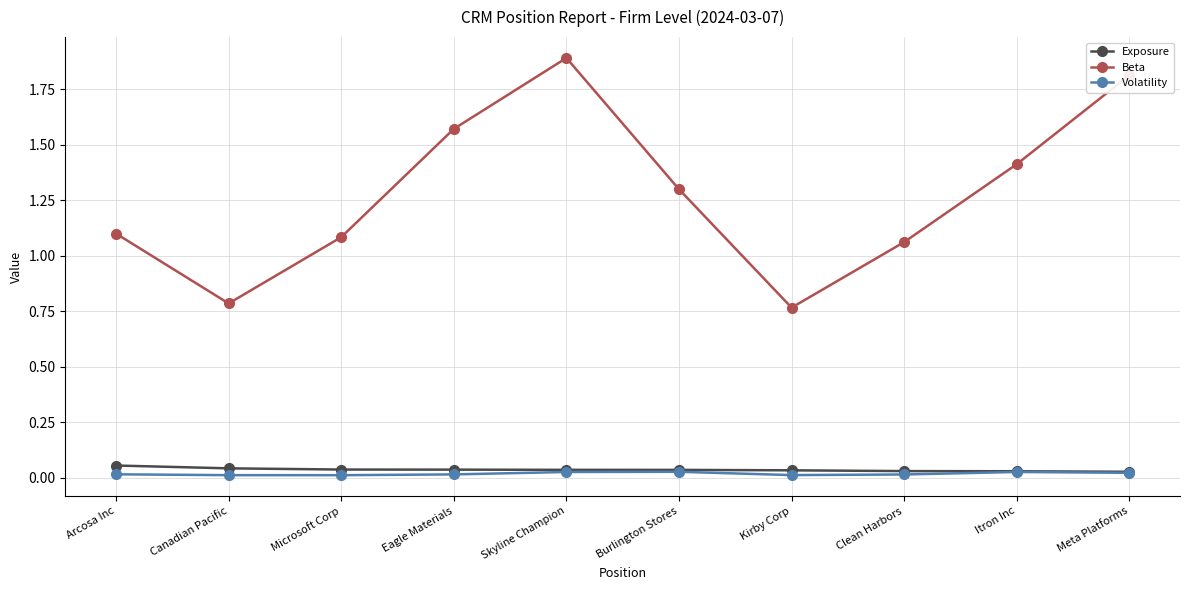

How many data points in Beta are less than 1?

2